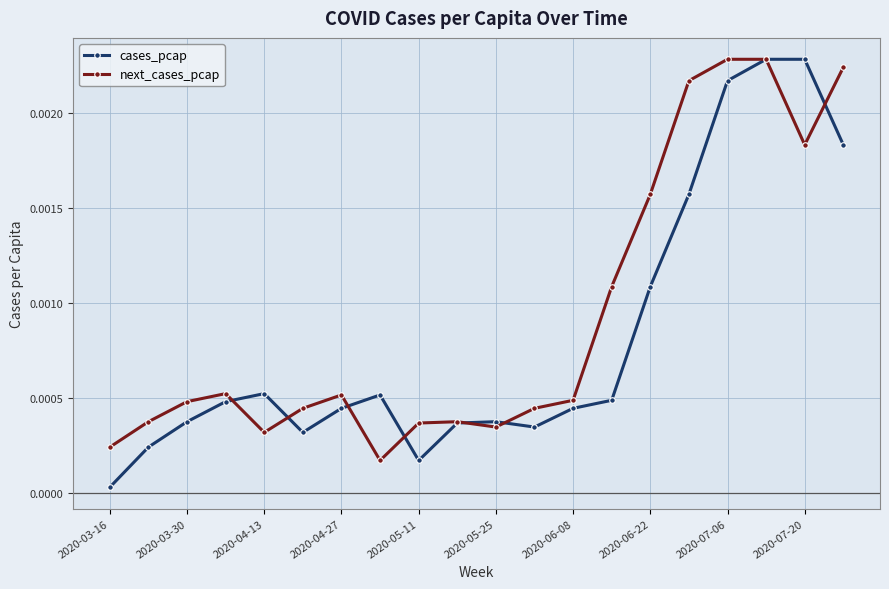

True or false: cases_pcap has more than 1 points higher than both neighbors.

True